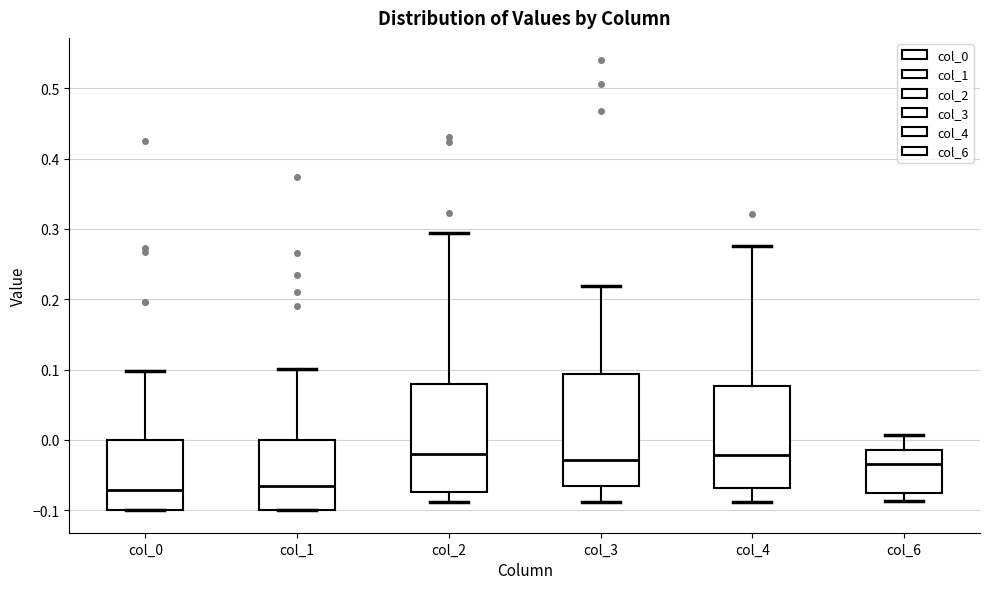

Reading left to right, transcribe this box plot: for each box, give where its median line is, the range the box spans, and where its two whiskers end, as read against the y-axis. The values are not printed on the chart, so give them approximately, as read against the axis.

col_0: median -0.07, box -0.10 to 0.00, whiskers -0.10 to 0.10
col_1: median -0.07, box -0.10 to 0.00, whiskers -0.10 to 0.10
col_2: median -0.02, box -0.07 to 0.08, whiskers -0.09 to 0.29
col_3: median -0.03, box -0.06 to 0.09, whiskers -0.09 to 0.22
col_4: median -0.02, box -0.07 to 0.08, whiskers -0.09 to 0.28
col_6: median -0.03, box -0.08 to -0.01, whiskers -0.09 to 0.01